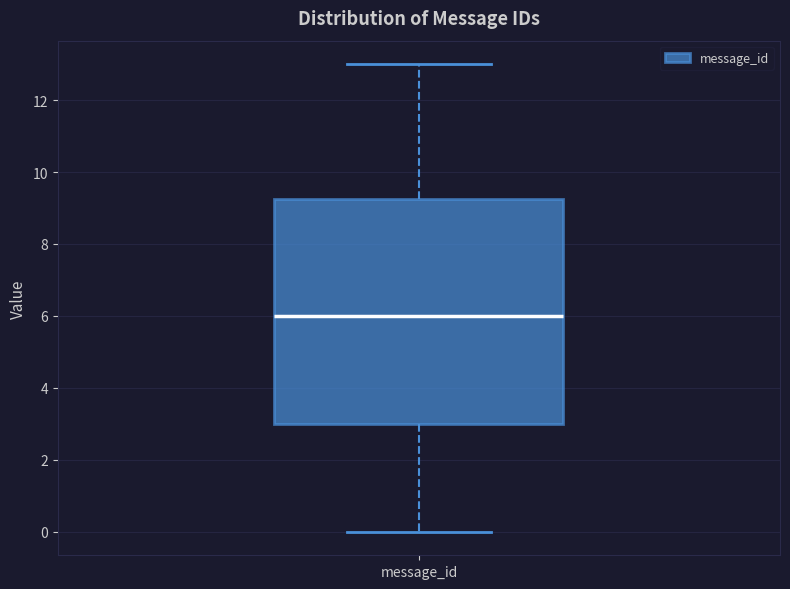

Transcribe this box plot: give where the median line is, the range the box spans, and where the two whiskers end, as read against the y-axis. The values are not printed on the chart, so give them approximately, as read against the axis.

median 6.0, box 3.0 to 9.2, whiskers 0.0 to 13.0